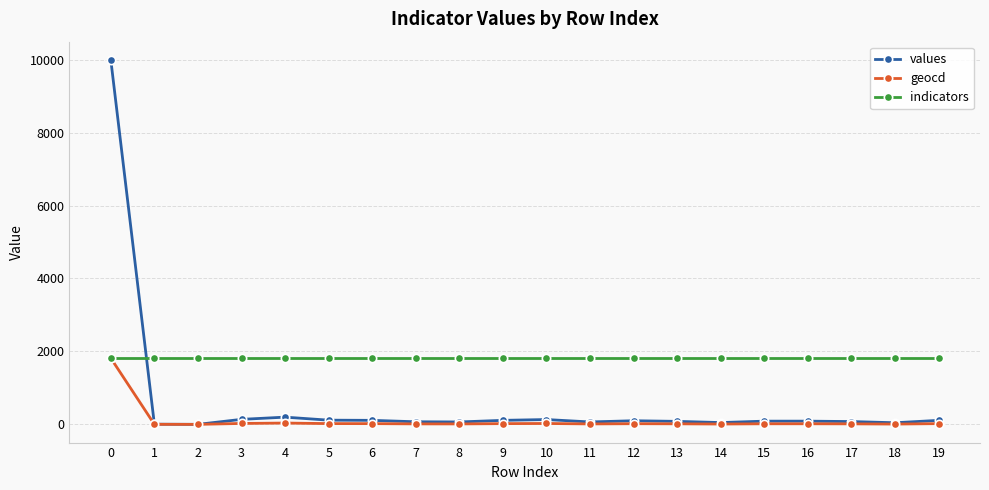

True or false: geocd has a value of 12 at 8.

True